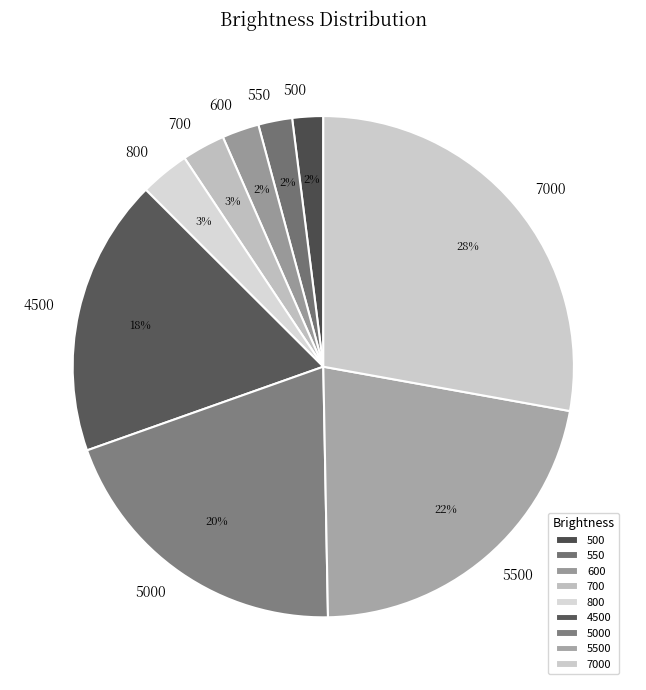

What is the ratio of the value at 4500 to the value at 5500?

0.8